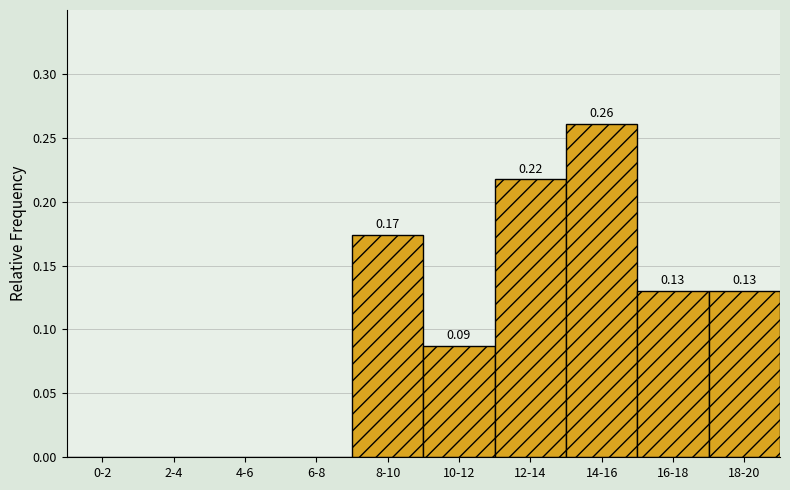

Which has a higher value, 0-2 or 18-20?

18-20